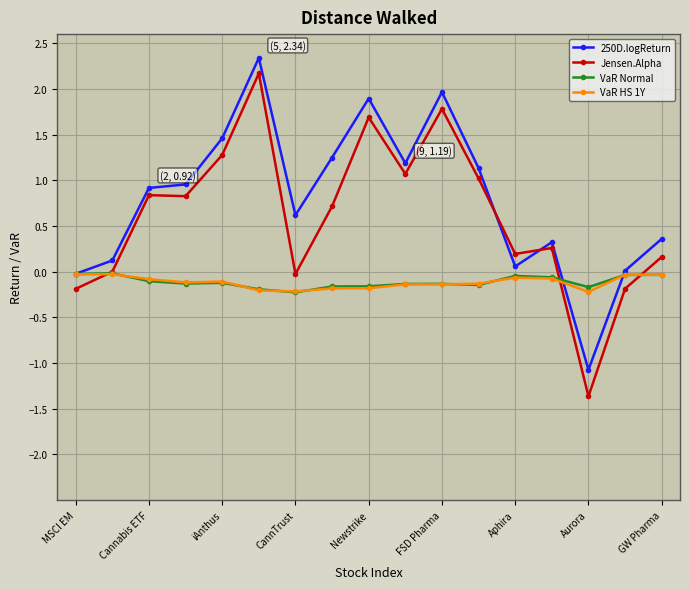

What is the minimum value shown in the chart?

-1.4